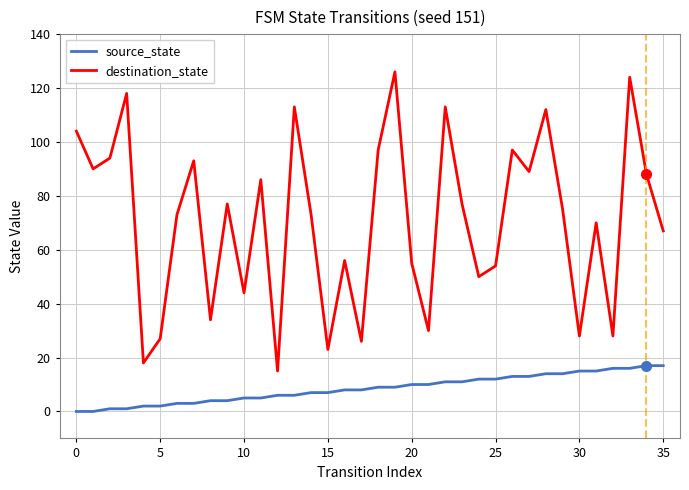

Reading right to left, list all the values displayed in this chart.

source_state: 17	17	16	16	15	15	14	14	13	13	12	12	11	11	10	10	9	9	8	8	7	7	6	6	5	5	4	4	3	3	2	2	1	1	0	0
destination_state: 67	88	124	28	70	28	75	112	89	97	54	50	77	113	30	55	126	97	26	56	23	73	113	15	86	44	77	34	93	73	27	18	118	94	90	104